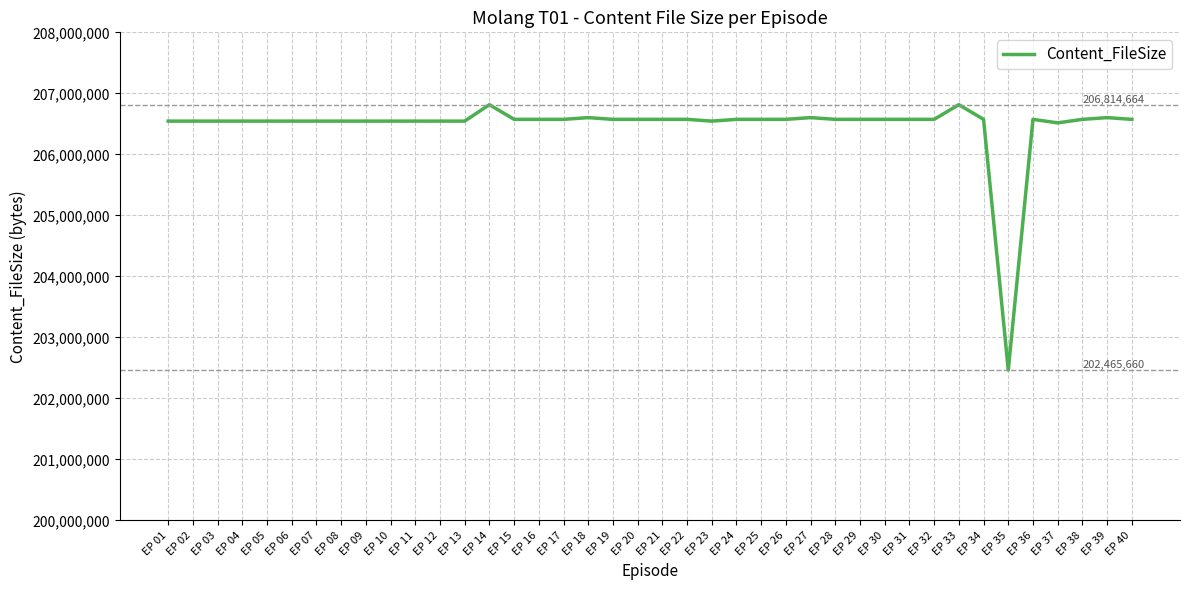

True or false: the data has more than 1 interior local peaks.

True